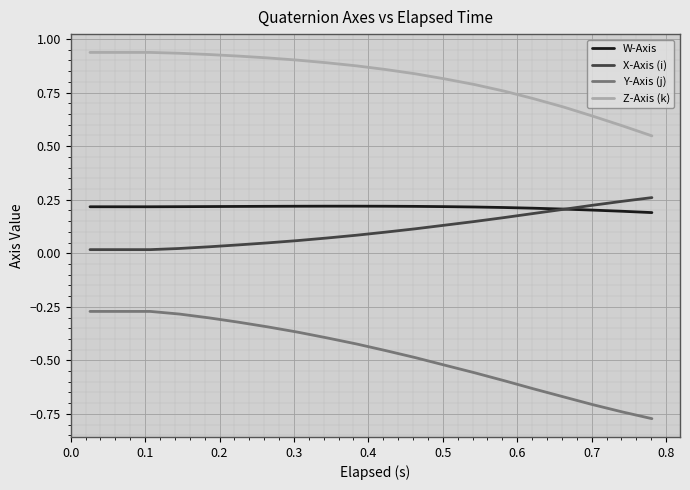

True or false: Y-Axis (j) and X-Axis (i) intersect in this chart.

False